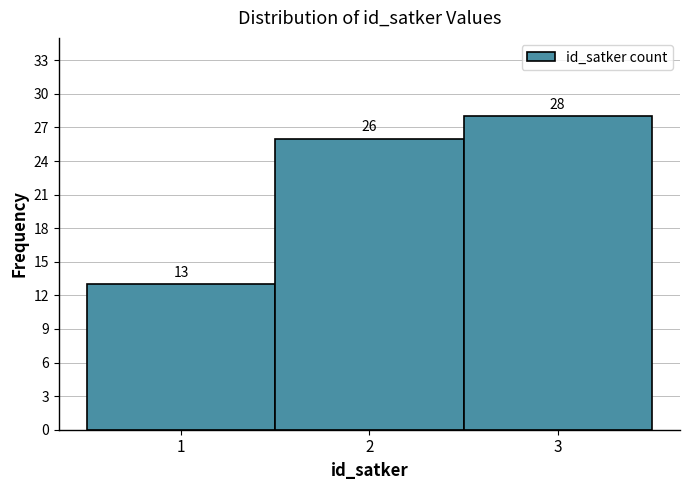

What is the height of the bar covering 0.5 to 1.5 on the x-axis?

13